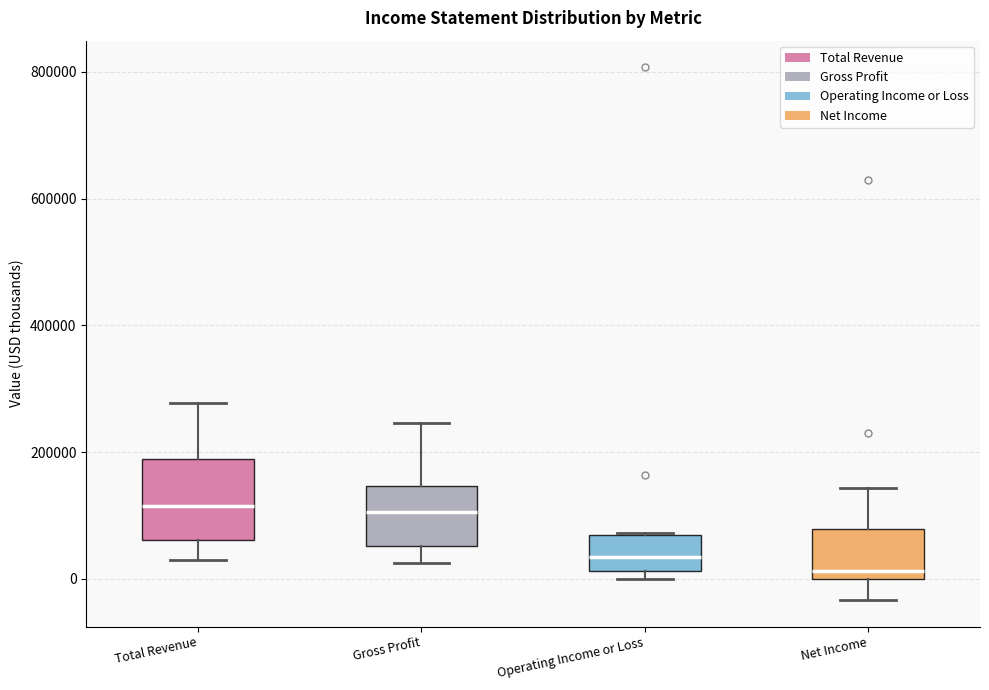

Where is the lower edge of the box for Operating Income or Loss on the y-axis? The values are not printed on the chart, so give them approximately, as read against the axis.

20000